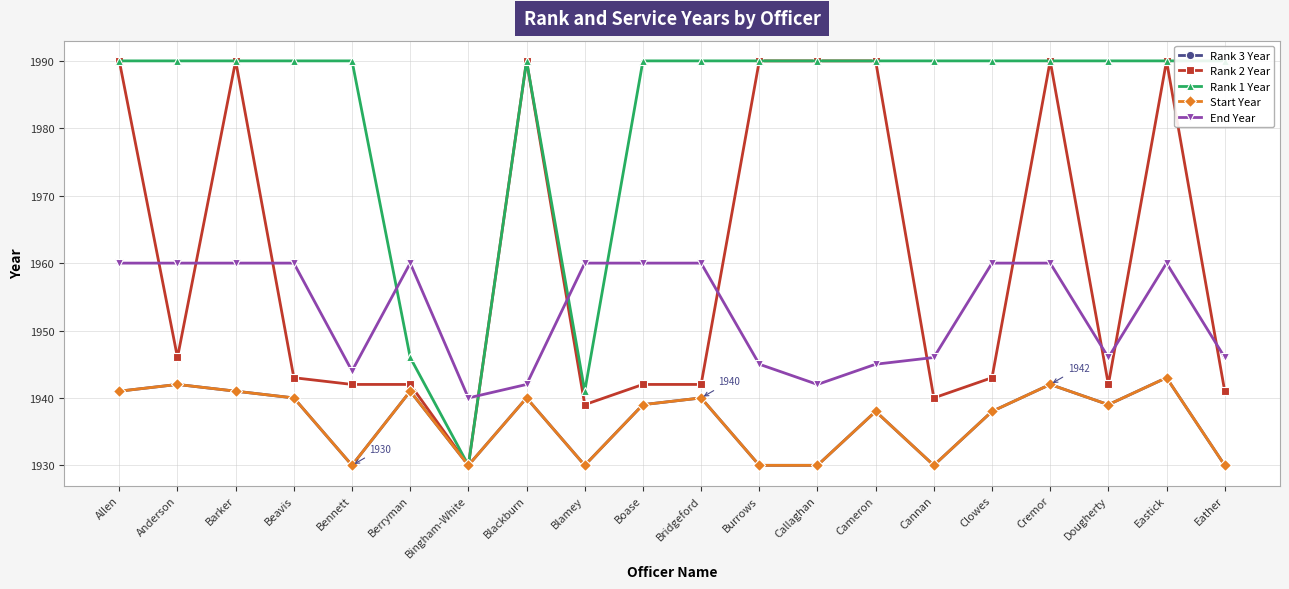

True or false: End Year has a value of 2655 at Bennett.

False